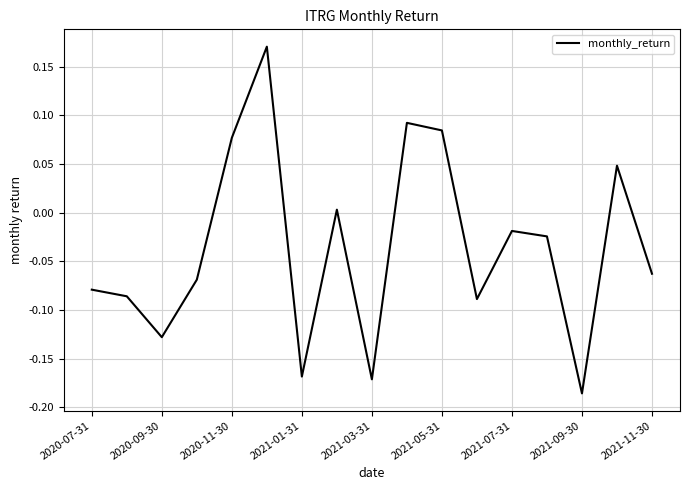

What is the difference between the maximum and minimum values?

0.4